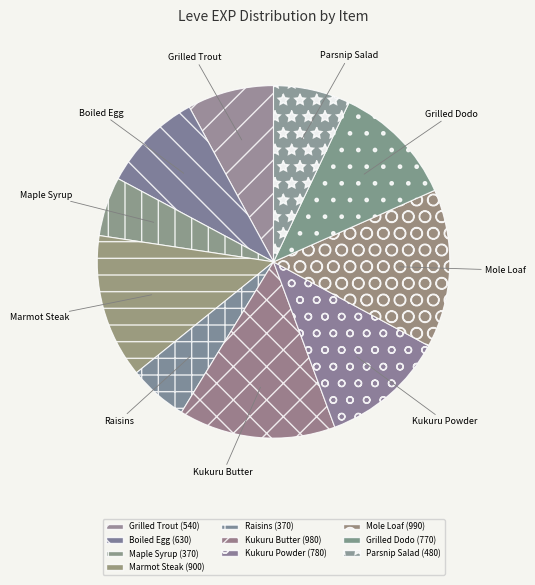

Do Parsnip Salad and Maple Syrup together represent more than half of the pie?

No